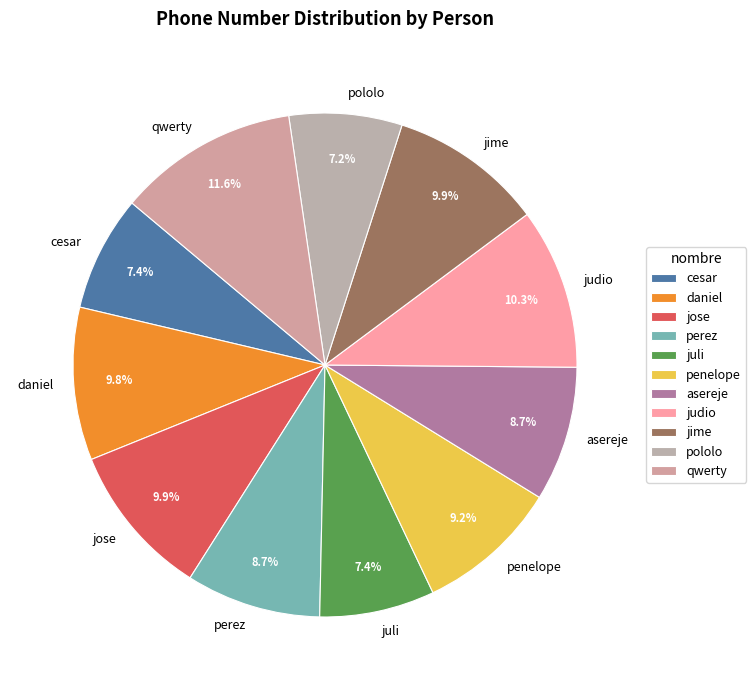

Which slice is the largest?

qwerty